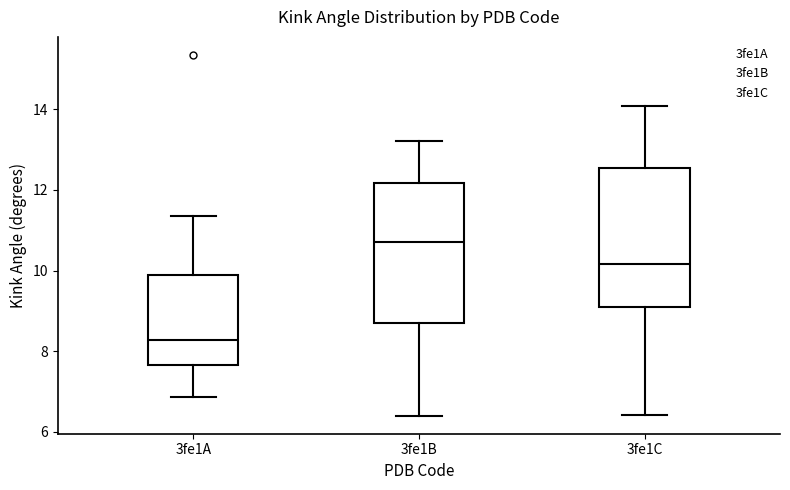

Where is the upper edge of the box for 3fe1C on the y-axis? The values are not printed on the chart, so give them approximately, as read against the axis.

12.6